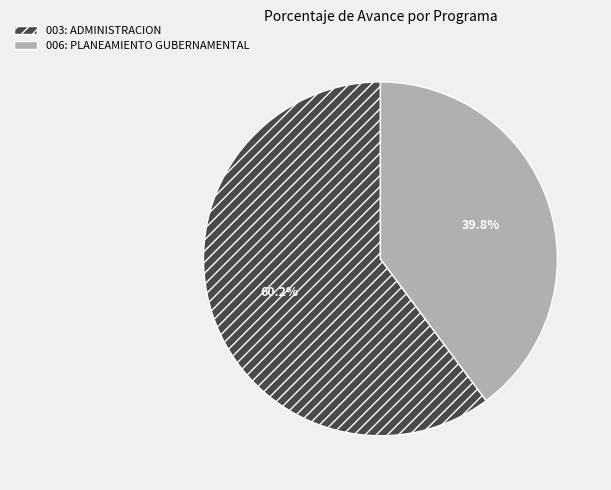

What is the smallest slice in the pie chart?

006: PLANEAMIENTO GUBERNAMENTAL